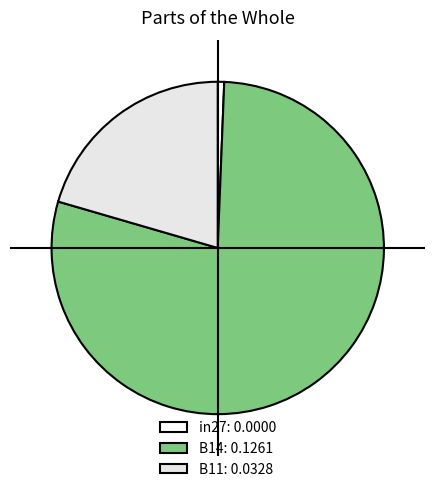

Count the number of slices in the pie.

3